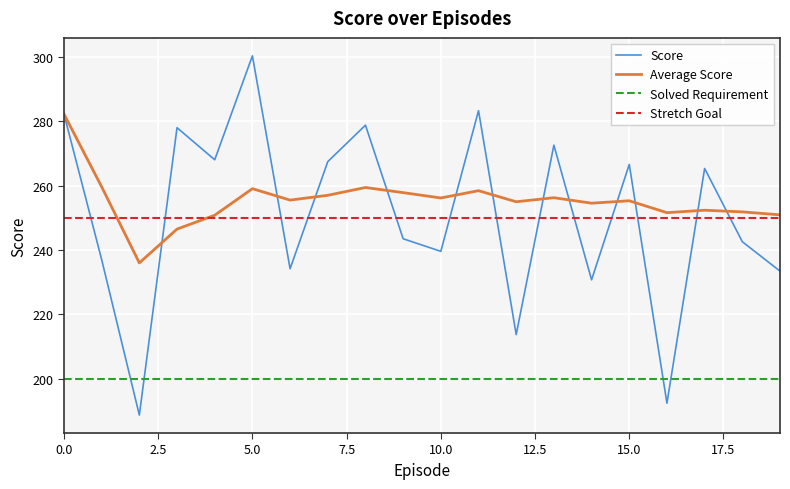

Count the number of categories in the chart.

20